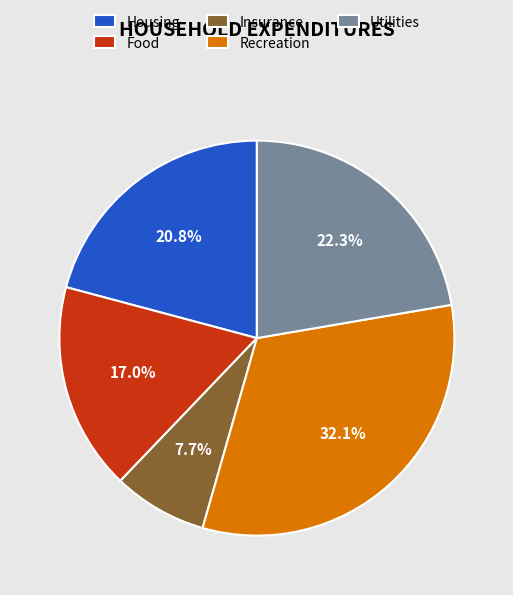

Which category has the smallest portion of the pie?

Insurance